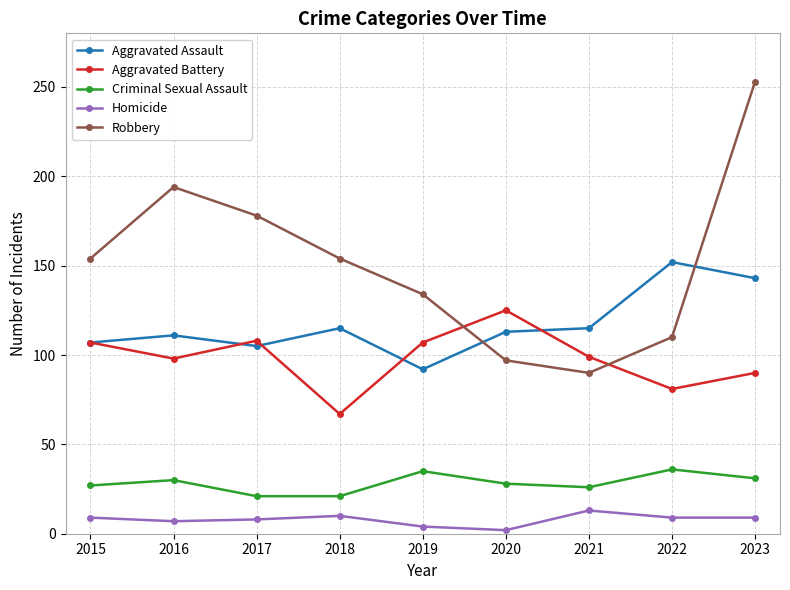

At how many categories does at least one series exceed 149?

6